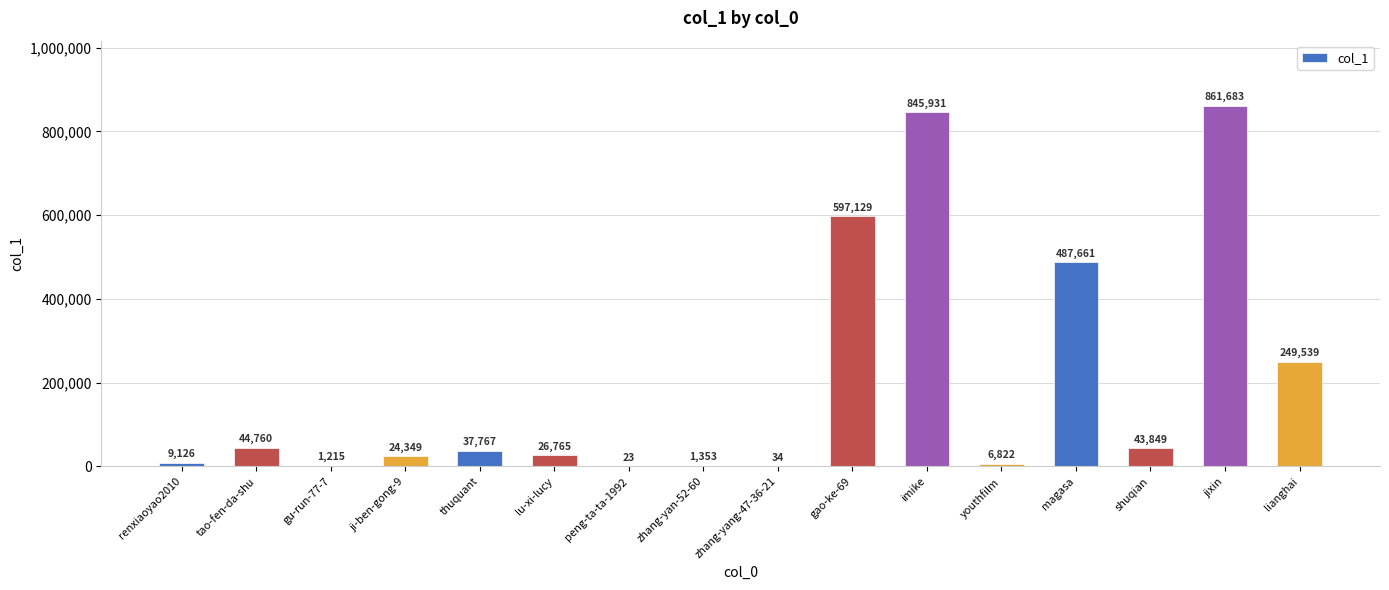

What is the greatest value displayed?

861683